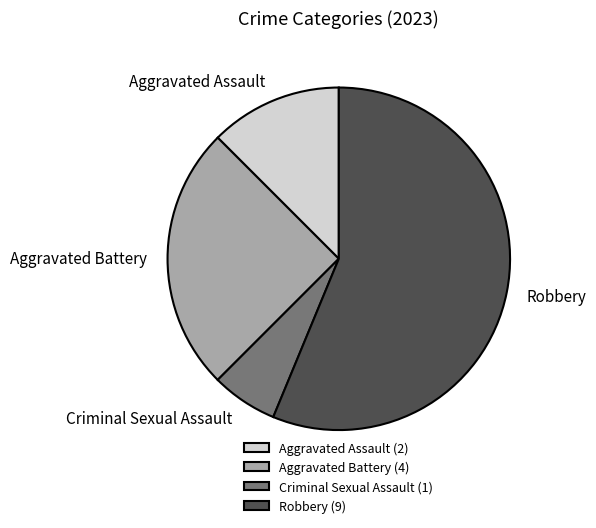

The Aggravated Assault slice represents 18% of the pie. True or false?

False